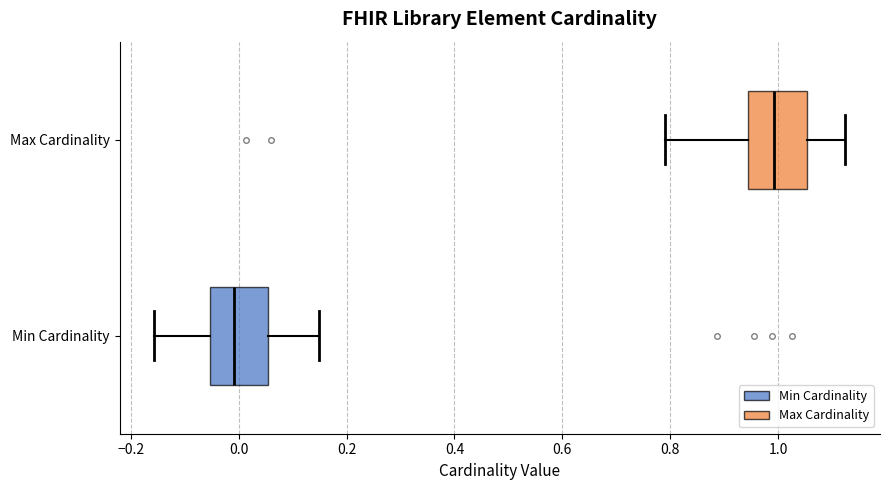

Reading bottom to top, read every box against the x-axis: the position of its median line, the range the box covers, and the ends of its whiskers. The values are not printed on the chart, so give them approximately, as read against the axis.

Min Cardinality: median 0.00, box -0.06 to 0.06, whiskers -0.16 to 0.14
Max Cardinality: median 1.00, box 0.94 to 1.06, whiskers 0.80 to 1.12